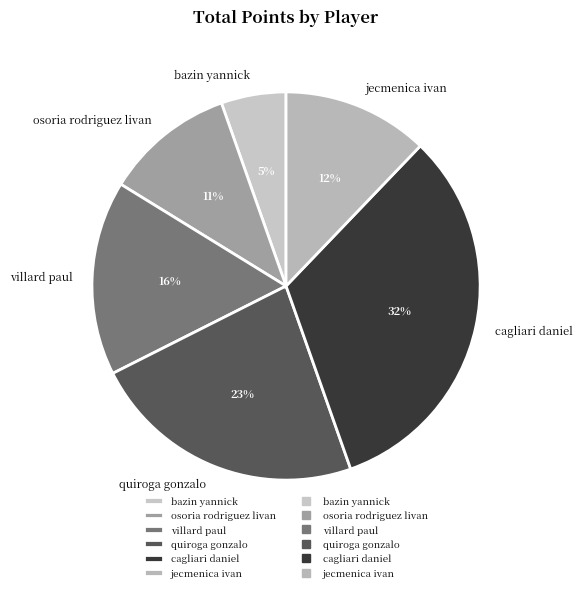

How many slices are in this pie chart?

6